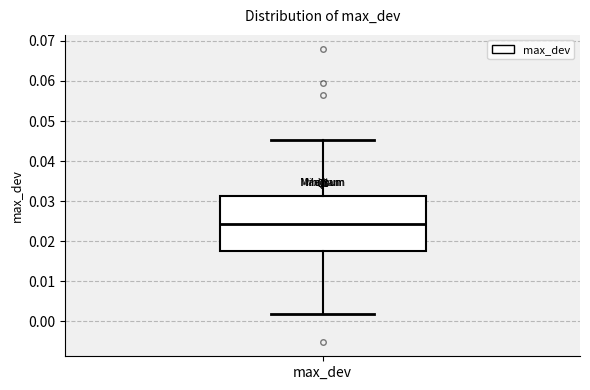

Where is the lower edge of the box for max_dev on the y-axis? The values are not printed on the chart, so give them approximately, as read against the axis.

0.018